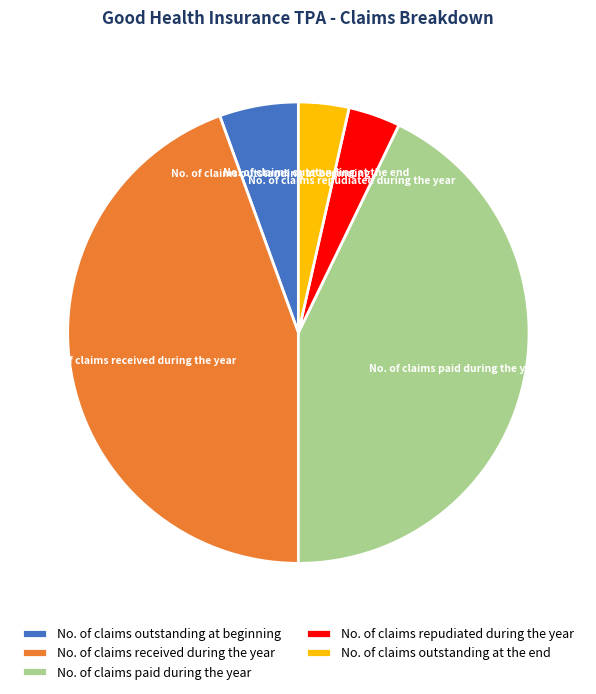

Is No. of claims repudiated during the year the majority of the pie?

No